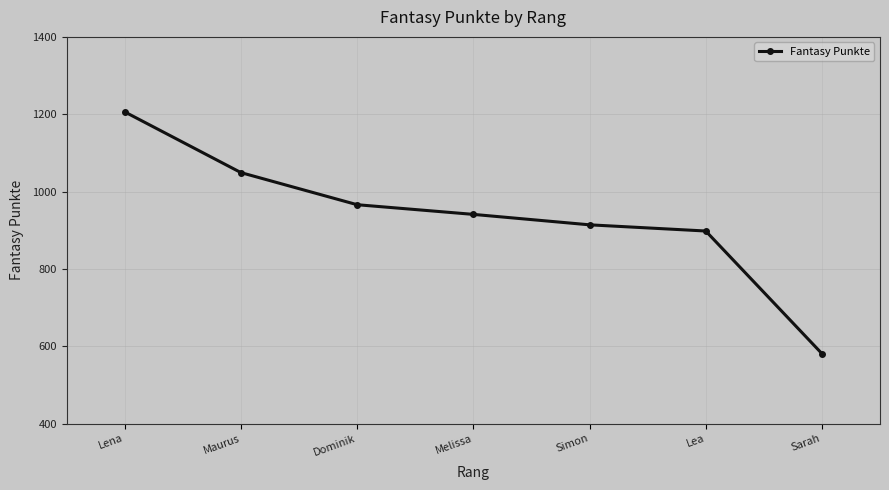

What is the label of the 3rd point from the right?

Simon